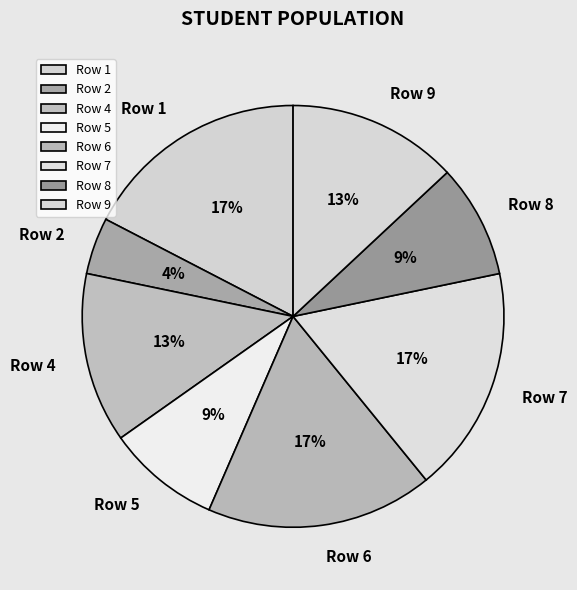

To the nearest percent, what is the combined percentage of Row 4 and Row 8?

22%